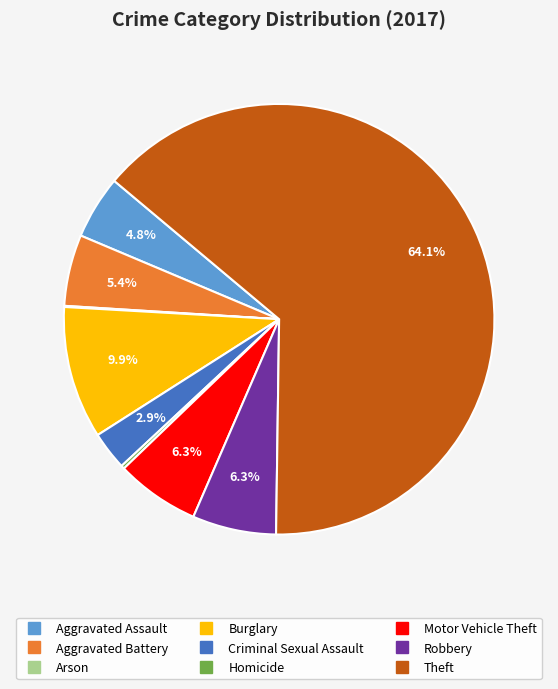

Approximately how many times larger is the value at Aggravated Battery compared to Motor Vehicle Theft?

0.9